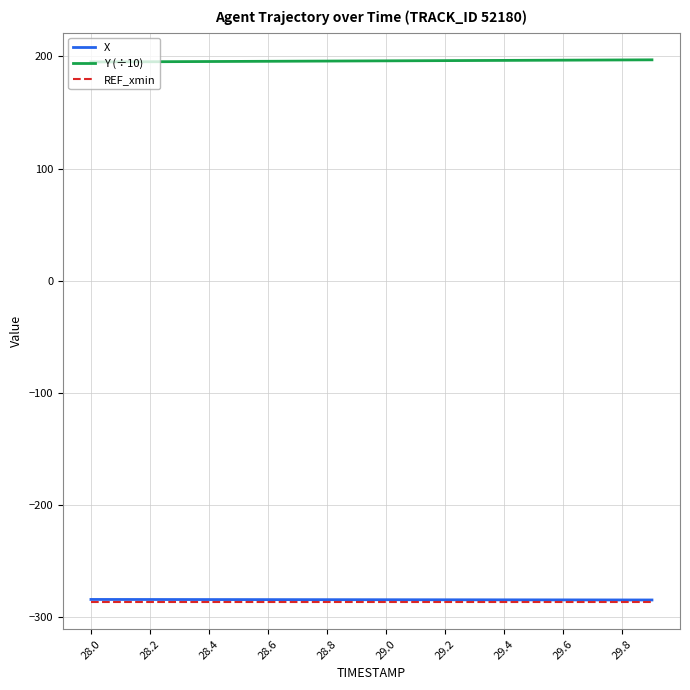

What is the difference between the maximum and second lowest values in the Y (÷10) series?

1.8